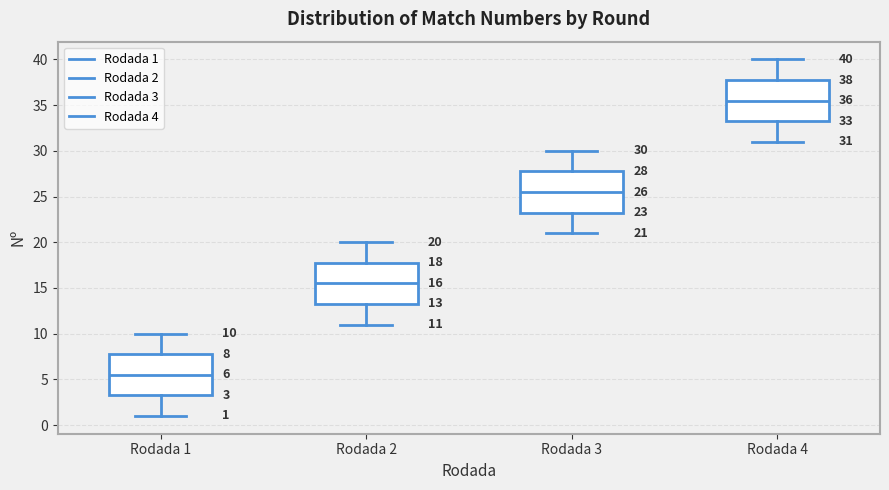

Which box's median line is the highest?

Rodada 4